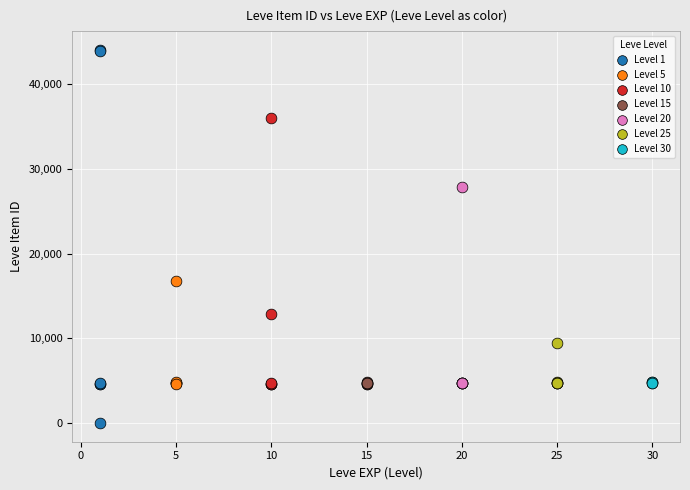

Which series has the largest Y range (max minus min)?

Level 1